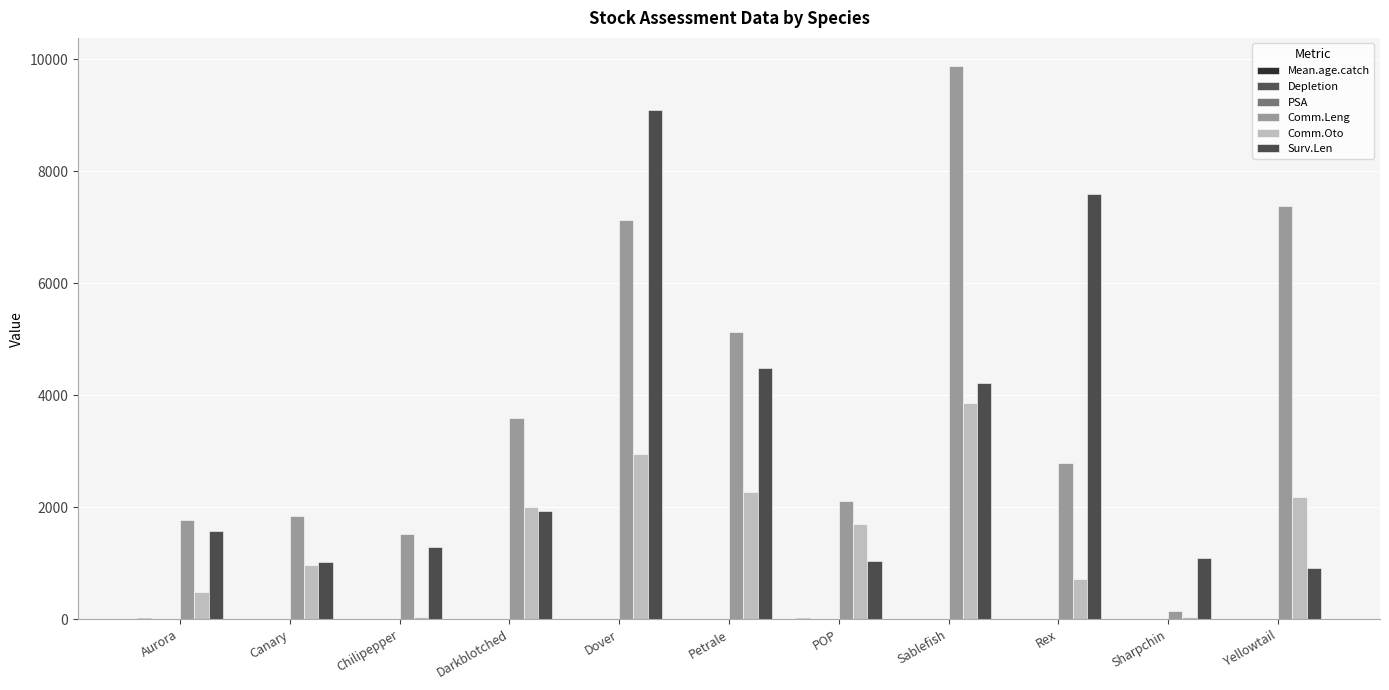

How many categories are shown in the chart?

11